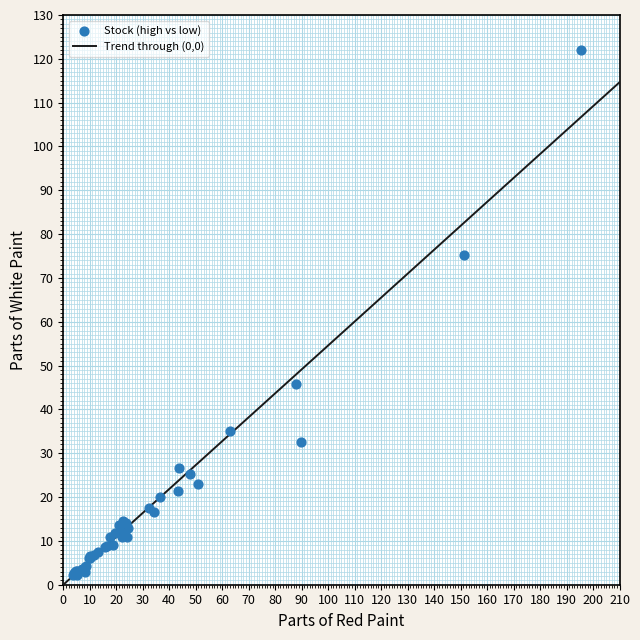

What Y value in the scatter plot is closest to 62?

75.3